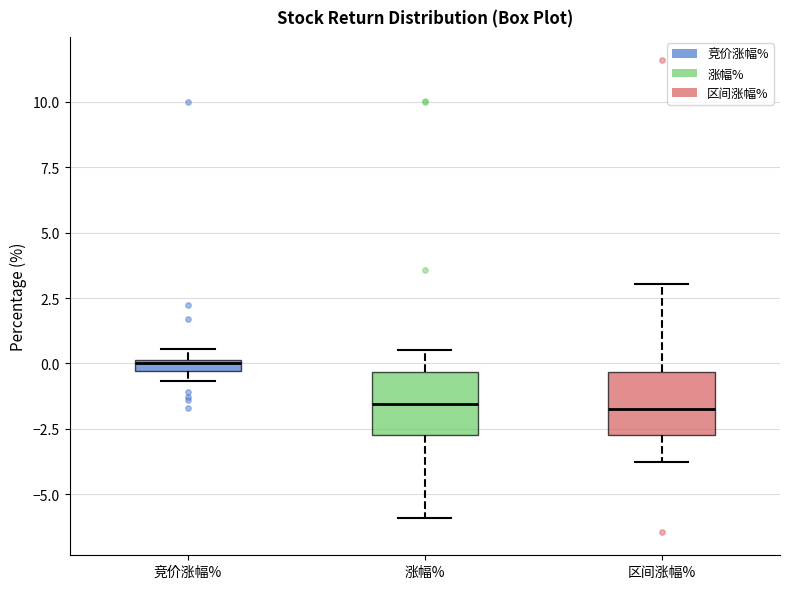

Which box's median line is the highest?

竞价涨幅%